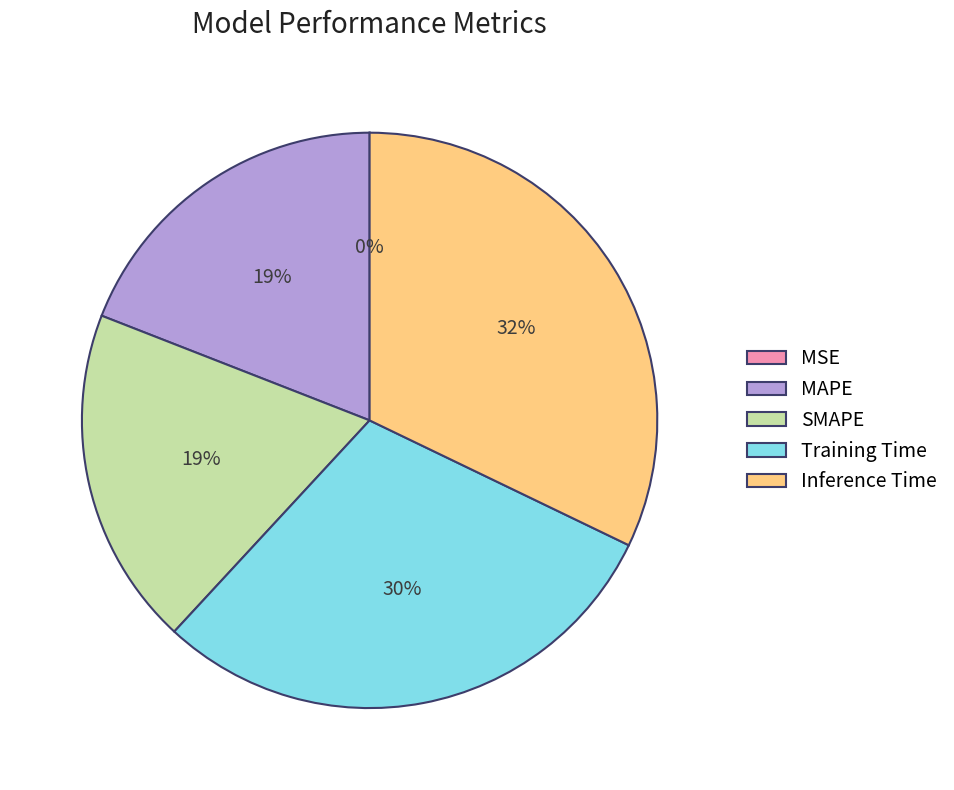

Between Training Time and MAPE, which is larger?

Training Time